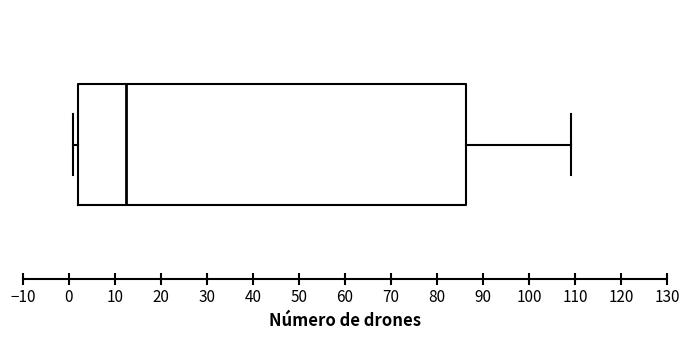

Read this box plot against the x-axis: the position of the median line, the range covered by the box, and the ends of both whiskers. The values are not printed on the chart, so give them approximately, as read against the axis.

median 13, box 2 to 86, whiskers 1 to 109